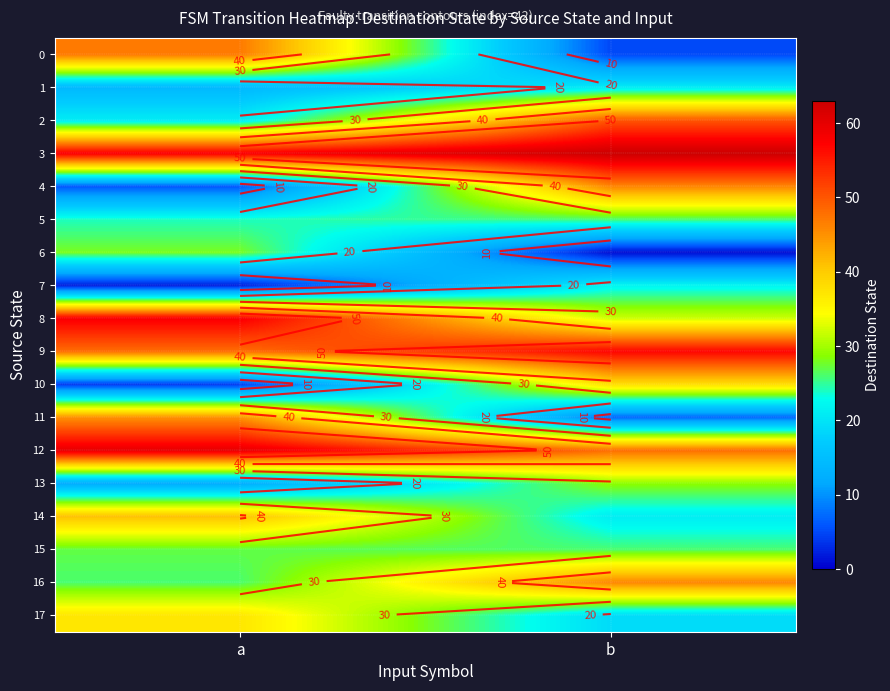

What is the difference between the highest and lowest values at a?

58